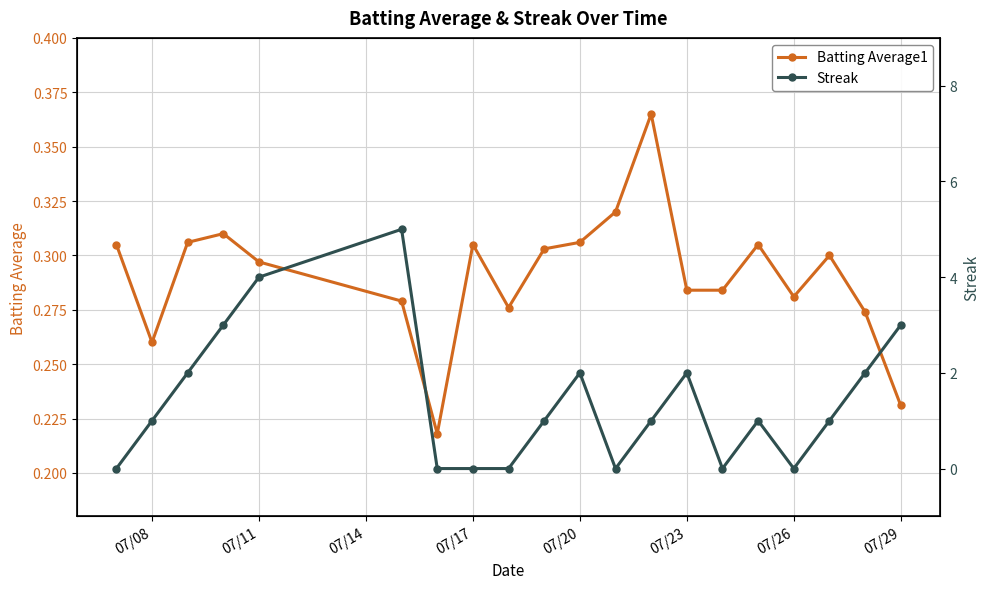

Where is the first local minimum for Batting Average1?

07/08